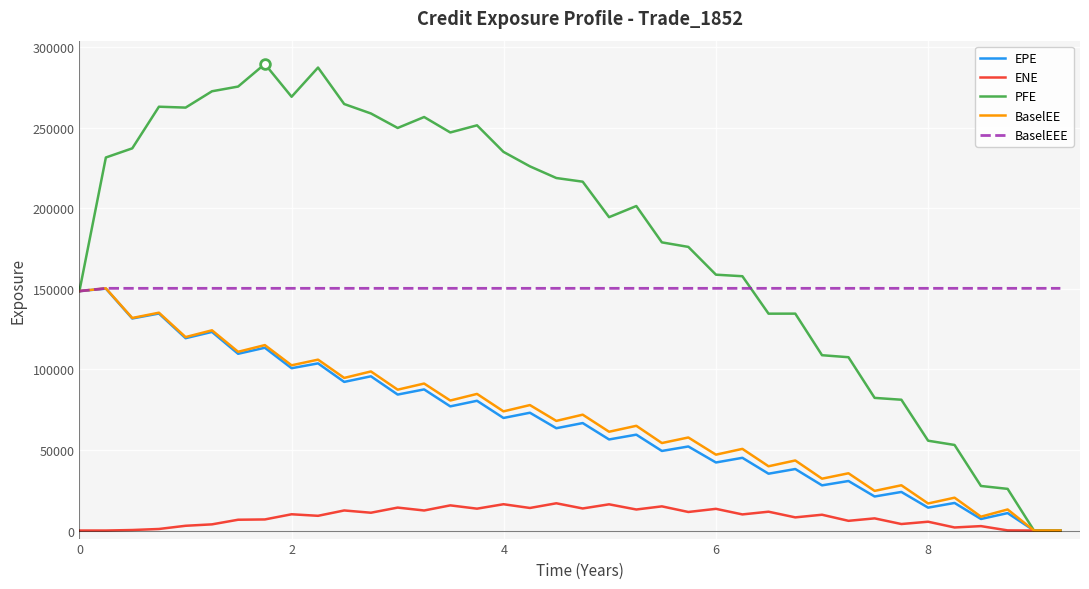

What is the greatest value displayed?

289634.0